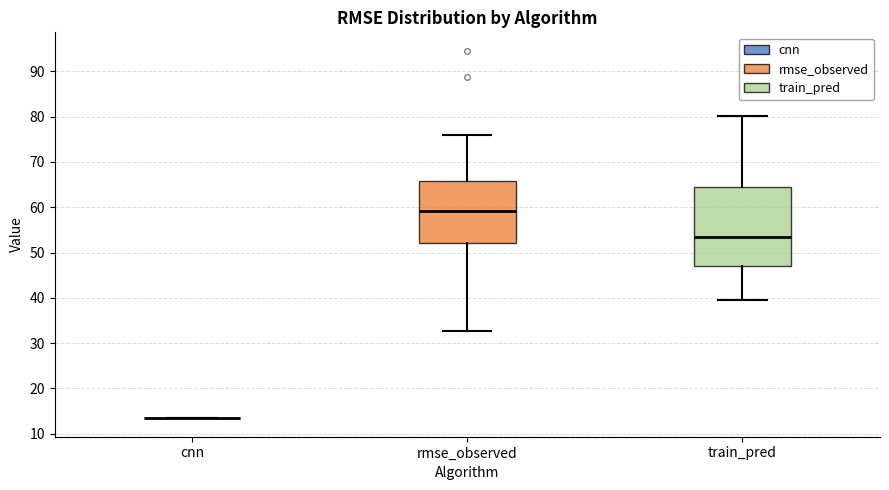

Which box is the tallest, from its lower edge to its upper edge?

train_pred